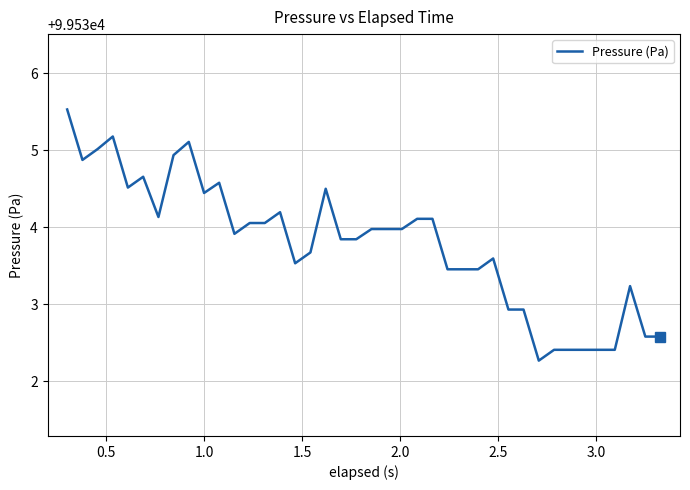

Reading right to left, what are all the values shown in this chart?

99532.6	99532.6	99533.2	99532.4	99532.4	99532.4	99532.4	99532.4	99532.3	99532.9	99532.9	99533.6	99533.5	99533.5	99533.5	99534.1	99534.1	99534.0	99534.0	99534.0	99533.8	99533.8	99534.5	99533.7	99533.5	99534.2	99534.1	99534.1	99533.9	99534.6	99534.4	99535.1	99534.9	99534.1	99534.7	99534.5	99535.2	99535.0	99534.9	99535.5